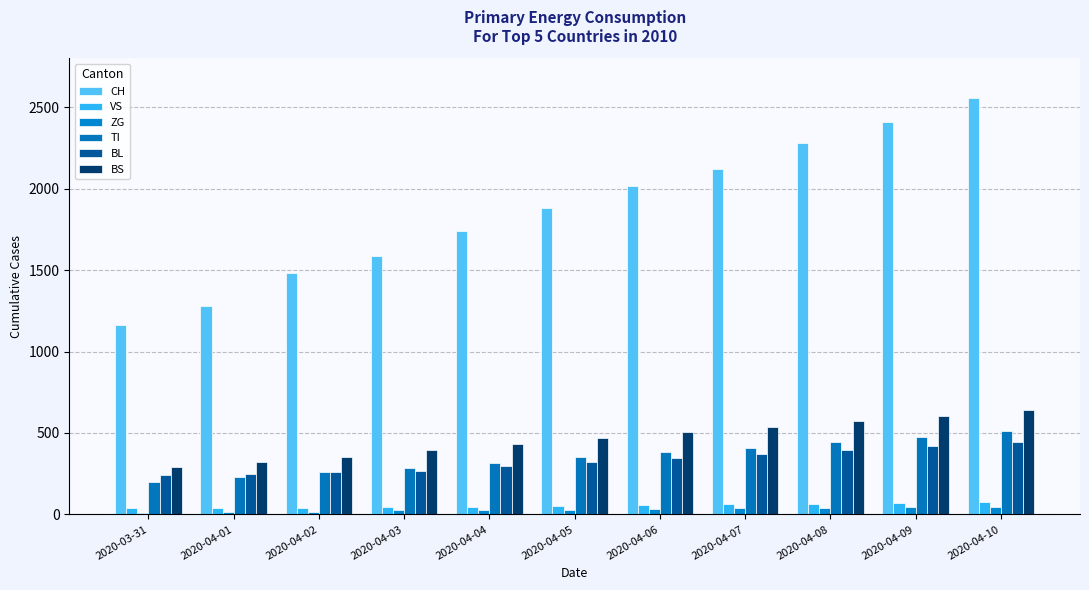

Where is TI nearest to the value 356?

2020-04-05